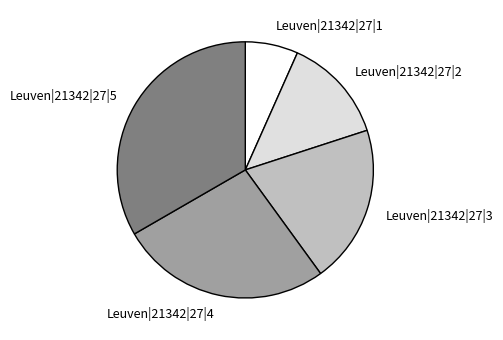

Rank the categories by value from lowest to highest.

Leuven|21342|27|1, Leuven|21342|27|2, Leuven|21342|27|3, Leuven|21342|27|4, Leuven|21342|27|5